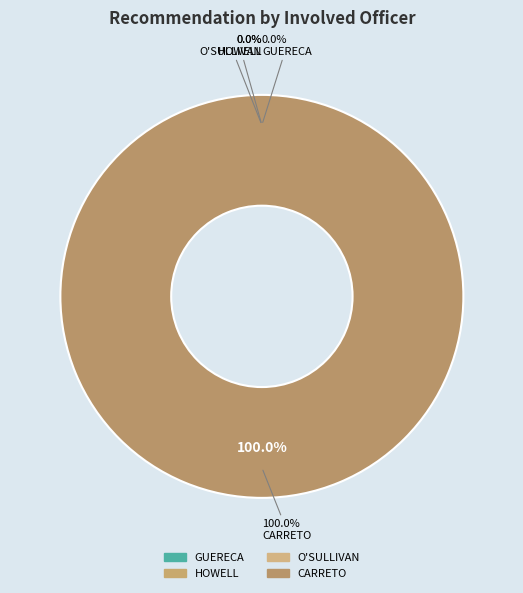

Which has a higher value, HOWELL or CARRETO?

CARRETO